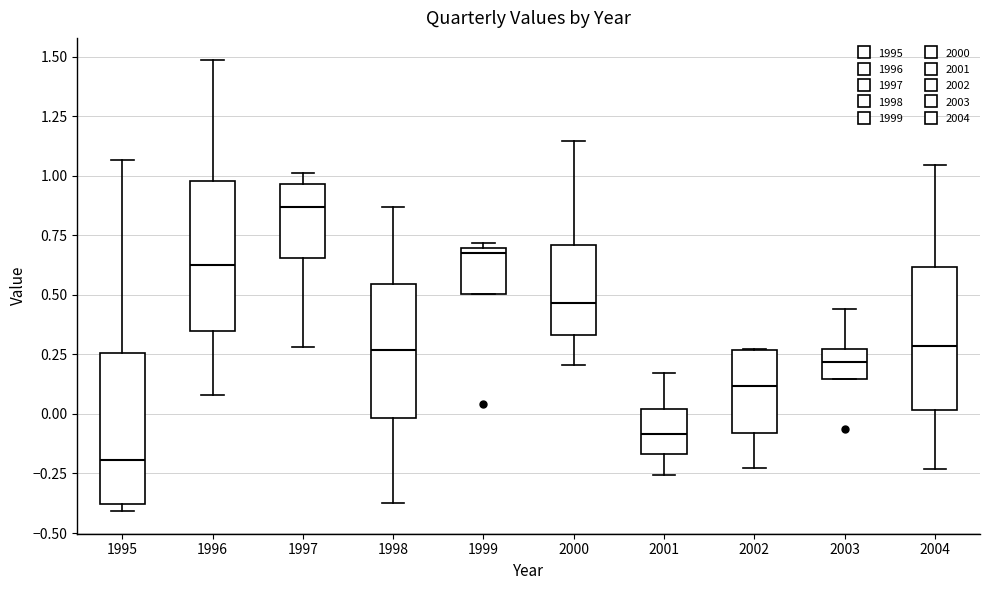

Where is the upper edge of the box at x = 1995 on the y-axis? The values are not printed on the chart, so give them approximately, as read against the axis.

0.25